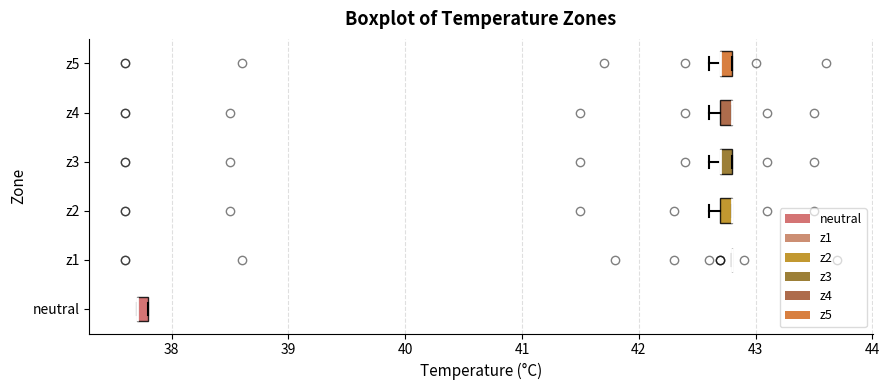

Where is the left edge of the box for z4 on the x-axis? The values are not printed on the chart, so give them approximately, as read against the axis.

42.7